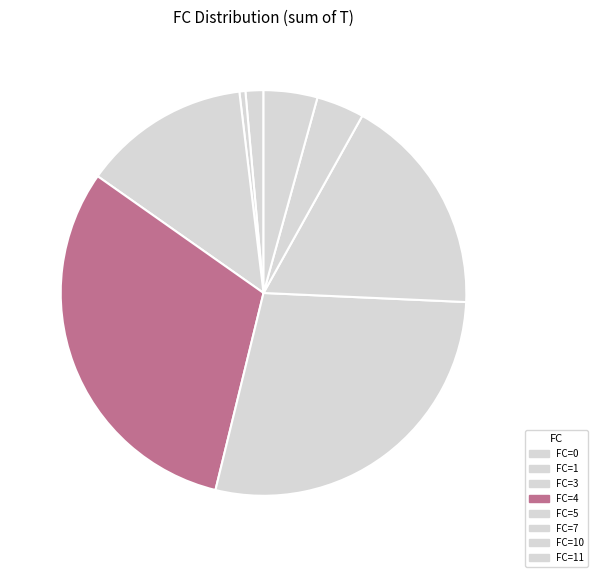

Count the number of slices in the pie.

8